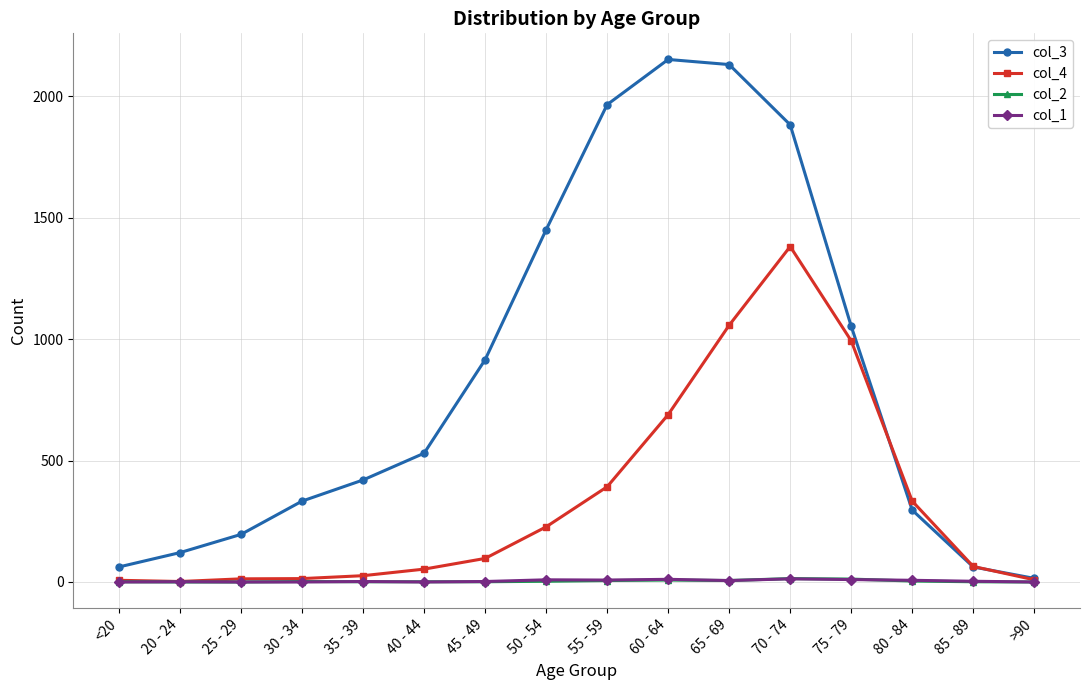

What is the maximum value shown in the chart?

2151